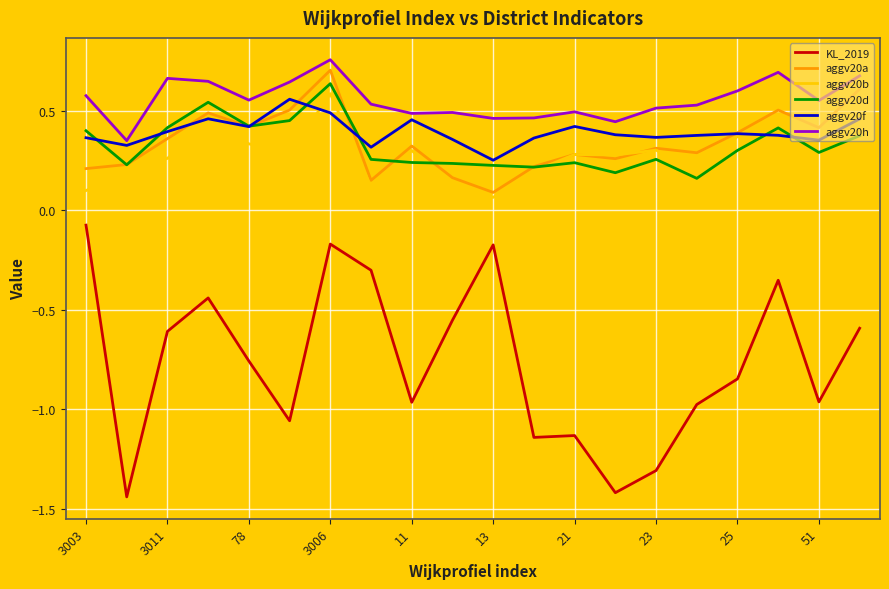

True or false: aggv20b and aggv20h intersect in this chart.

False